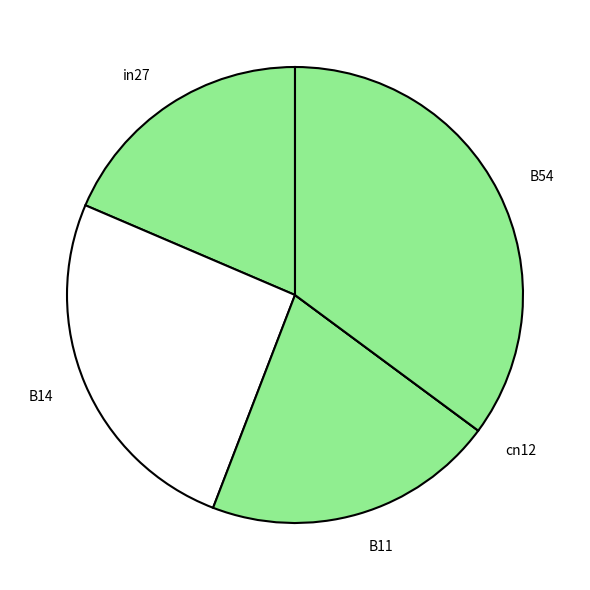

Is it true that B14 is 26% of the pie?

True